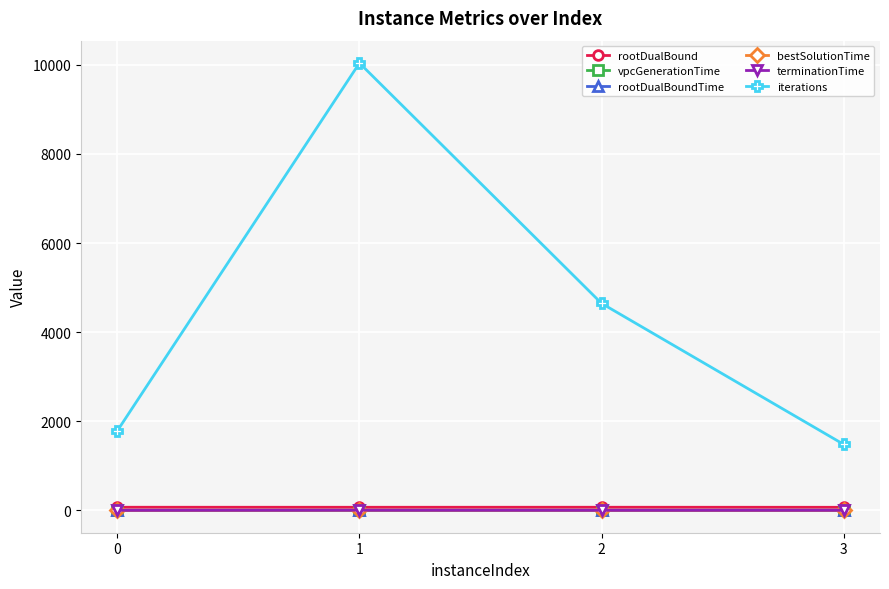

True or false: terminationTime and iterations cross at least once.

False